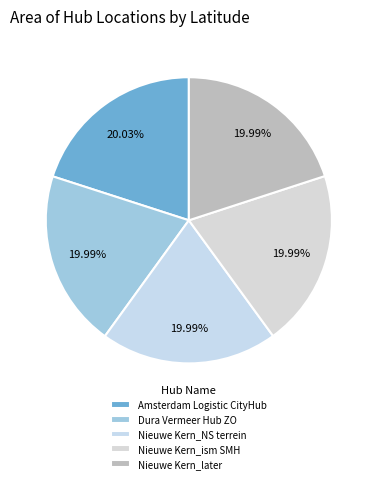

Does Nieuwe Kern_later represent more than half of the total?

No